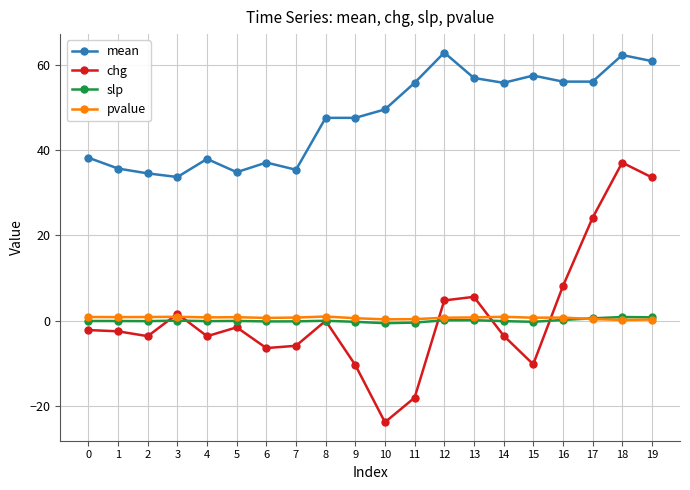

What is the minimum value for pvalue?

0.2